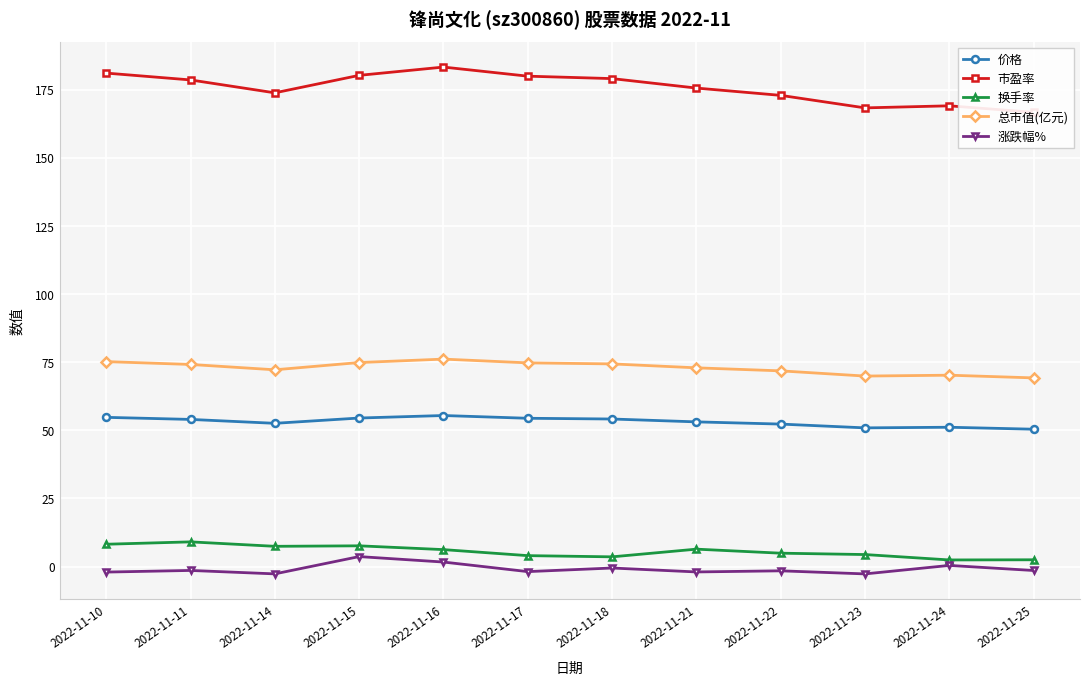

At how many categories does at least one series exceed 88?

12